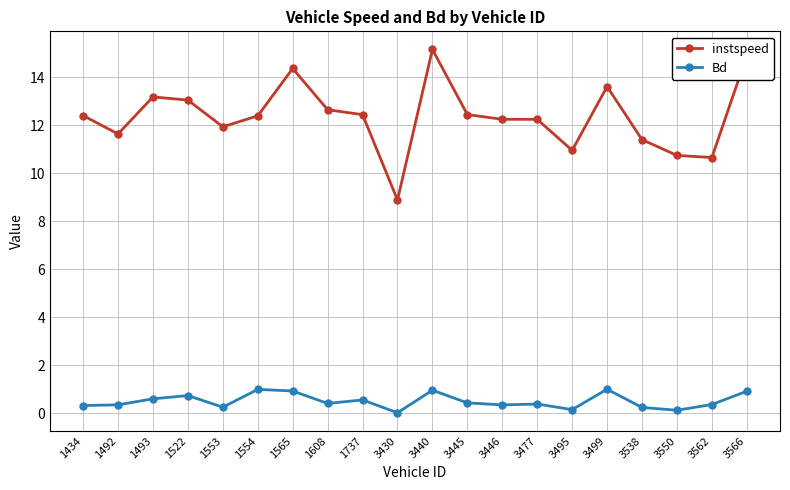

At which label does instspeed reach its minimum?

3430